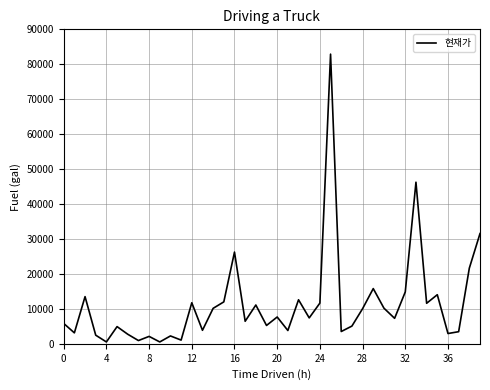

What is the maximum value shown in the chart?

82900